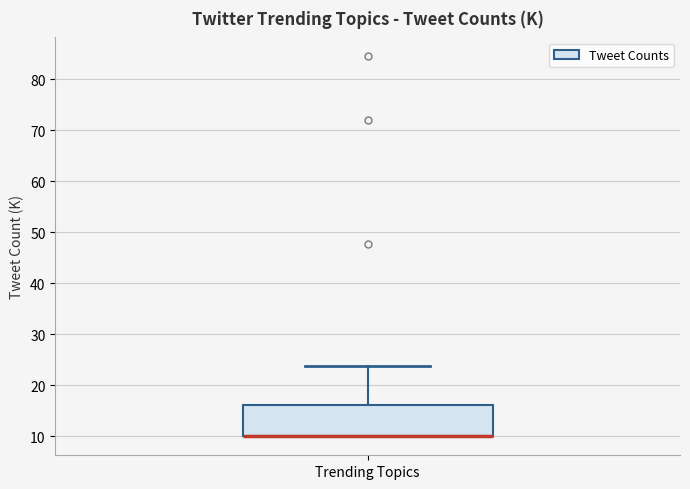

Where is the upper edge of the box for Trending Topics on the y-axis? The values are not printed on the chart, so give them approximately, as read against the axis.

16